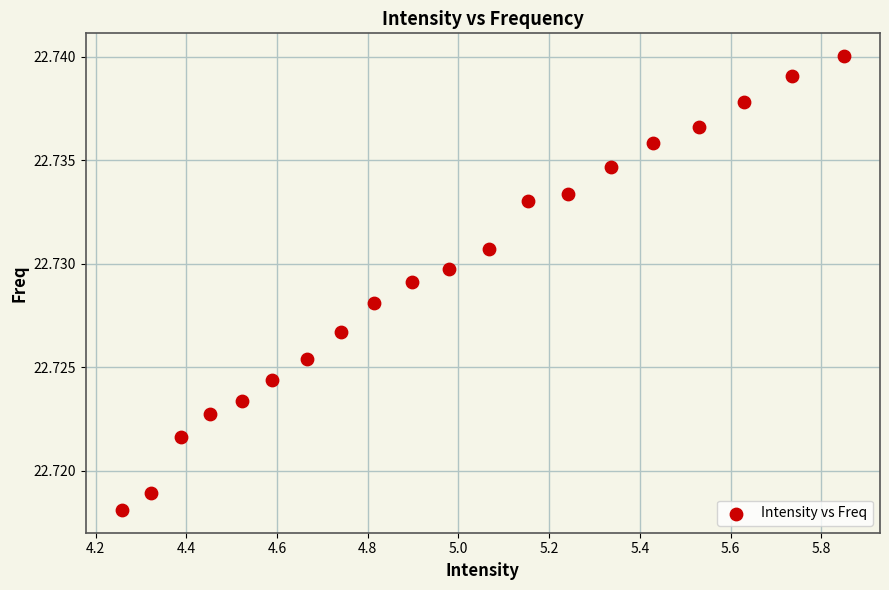

What is the range of X values (max minus min)?

1.6